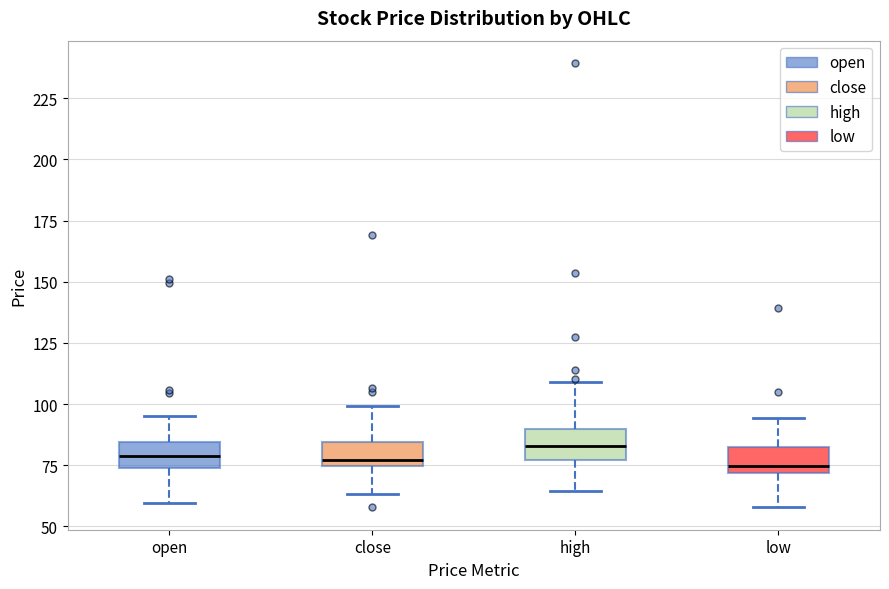

Reading left to right, transcribe this box plot: for each box, give where its median line is, the range the box spans, and where its two whiskers end, as read against the y-axis. The values are not printed on the chart, so give them approximately, as read against the axis.

open: median 80, box 75 to 85, whiskers 60 to 95
close: median 75 (just above the box's lower edge), box 75 to 85, whiskers 65 to 100
high: median 85, box 75 to 90, whiskers 65 to 110
low: median 75, box 70 to 80, whiskers 60 to 95